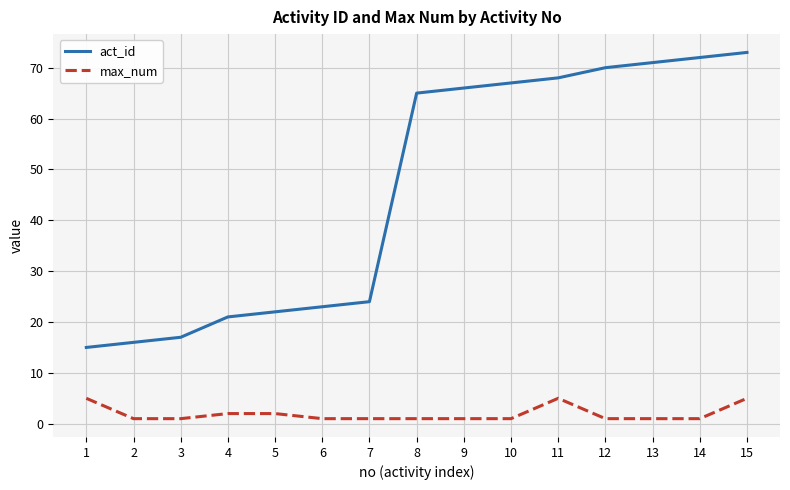

What is the maximum value shown in the chart?

73